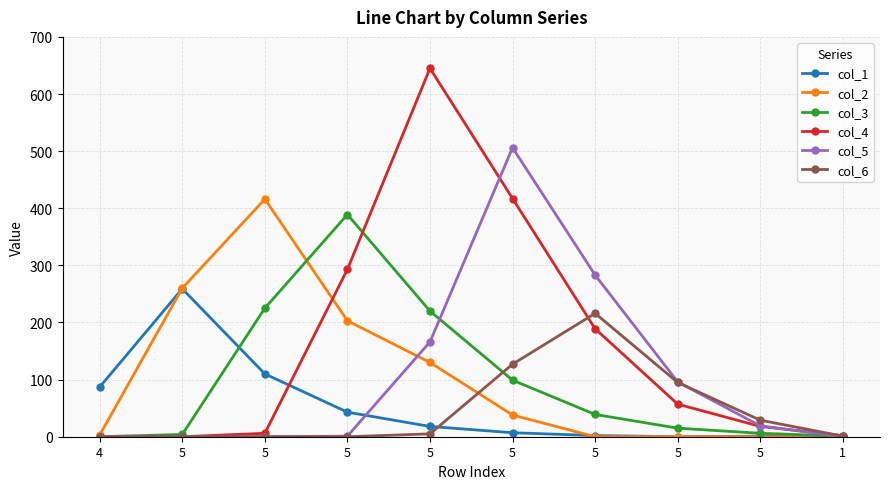

Where is col_5 nearest to the value 253?

5